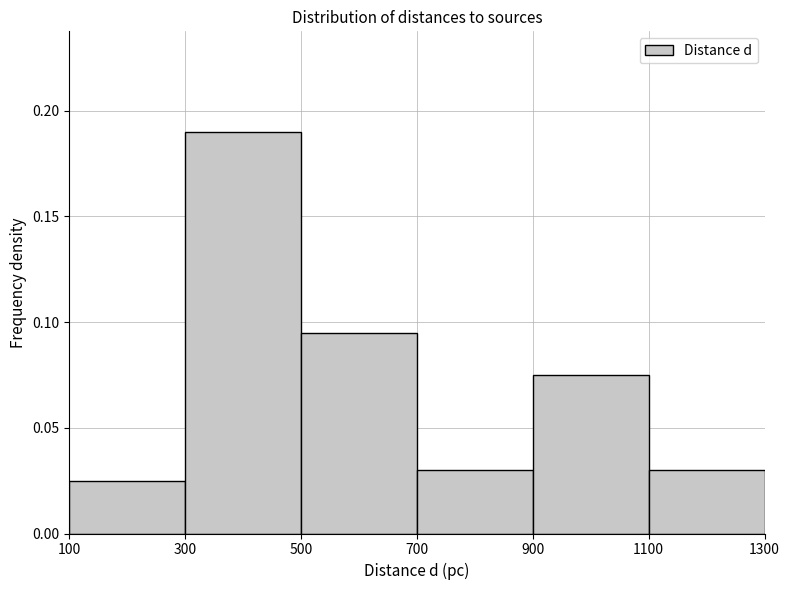

Reading left to right, transcribe this chart: for each bar, give the range it covers on the x-axis and its height. The values are not printed on the chart, so give them approximately, as read against the axis.

100 to 300: 0.025
300 to 500: 0.190
500 to 700: 0.095
700 to 900: 0.030
900 to 1100: 0.075
1100 to 1300: 0.030